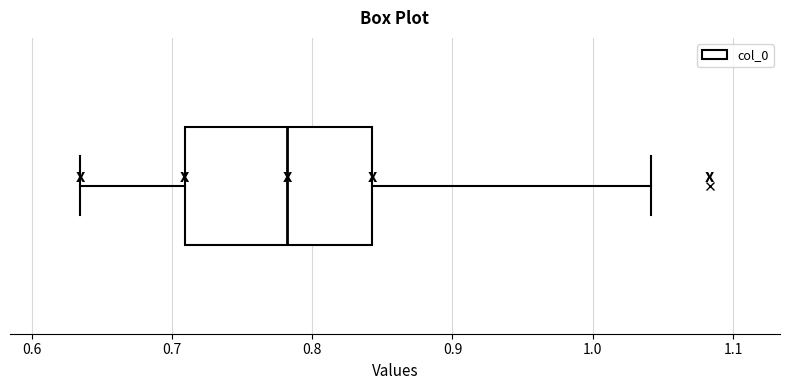

Transcribe this box plot: give where the median line is, the range the box spans, and where the two whiskers end, as read against the x-axis. The values are not printed on the chart, so give them approximately, as read against the axis.

median 0.78, box 0.71 to 0.84, whiskers 0.63 to 1.04